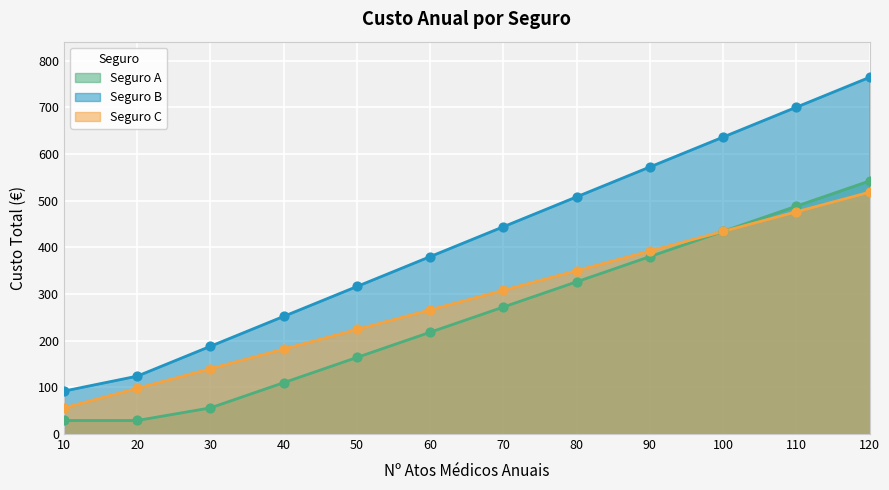

Which series reaches the minimum Y coordinate?

Seguro A